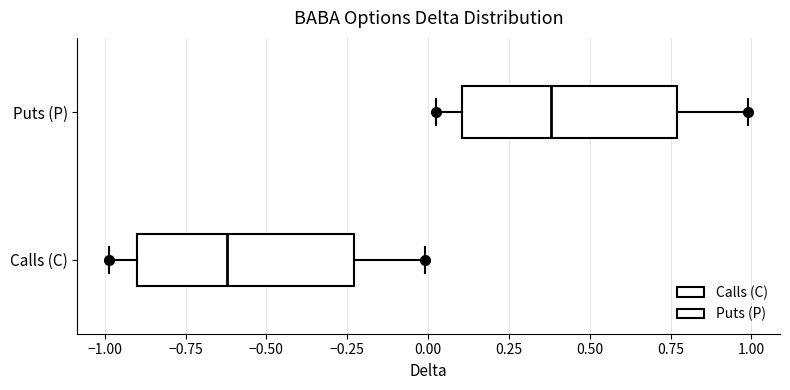

Where does the right whisker of the box for Puts (P) end on the x-axis? The values are not printed on the chart, so give them approximately, as read against the axis.

1.00